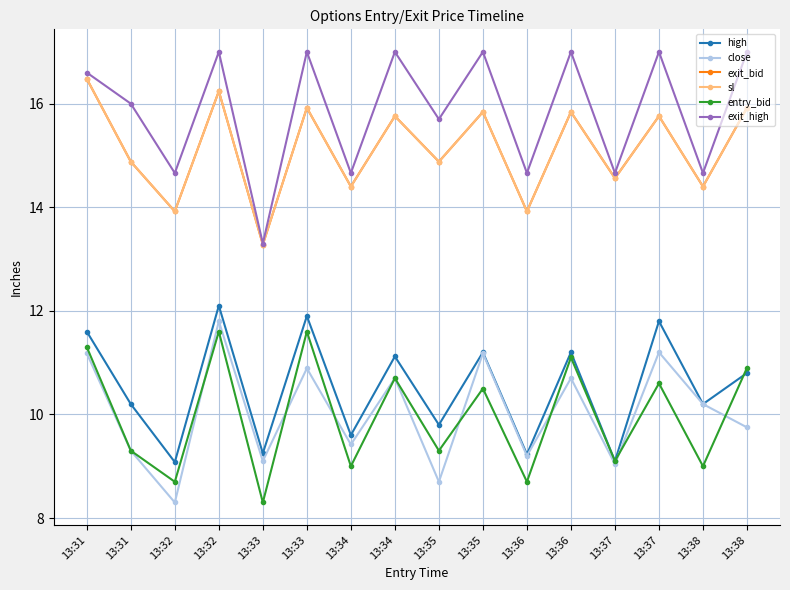

Is this an area chart (filled region under the line)?

No